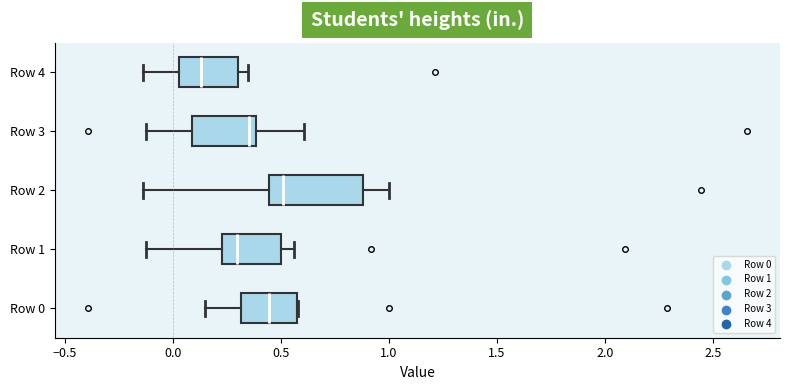

Which box has the furthest to the left median line?

Row 4